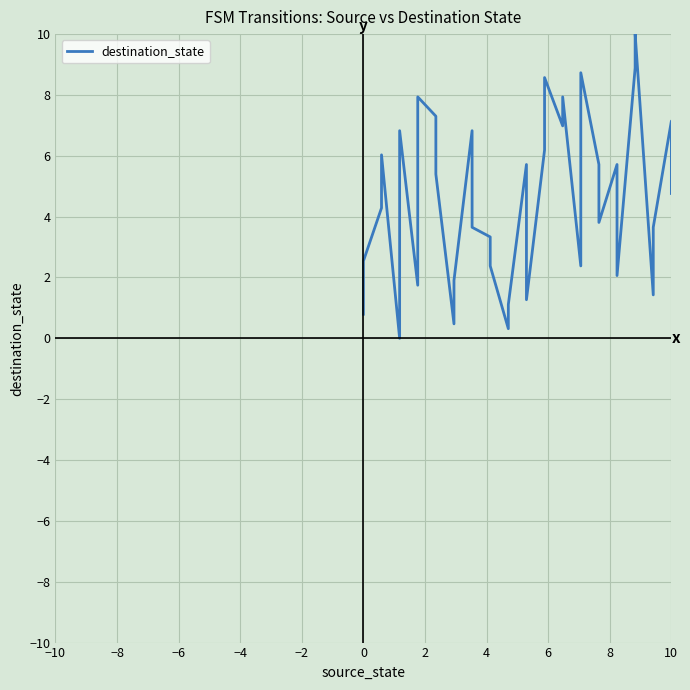

What is the average value?

4.6